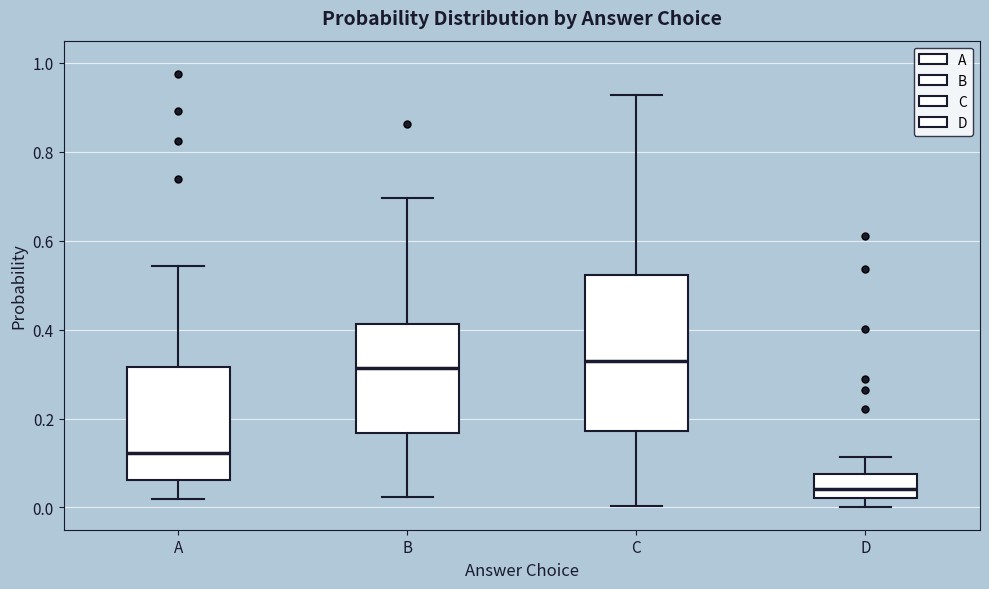

Reading left to right, read every box against the y-axis: the position of its median line, the range the box covers, and the ends of its whiskers. The values are not printed on the chart, so give them approximately, as read against the axis.

A: median 0.12, box 0.06 to 0.32, whiskers 0.02 to 0.54
B: median 0.32, box 0.16 to 0.42, whiskers 0.02 to 0.70
C: median 0.32, box 0.18 to 0.52, whiskers 0.00 to 0.92
D: median 0.04, box 0.02 to 0.08, whiskers 0.00 to 0.12